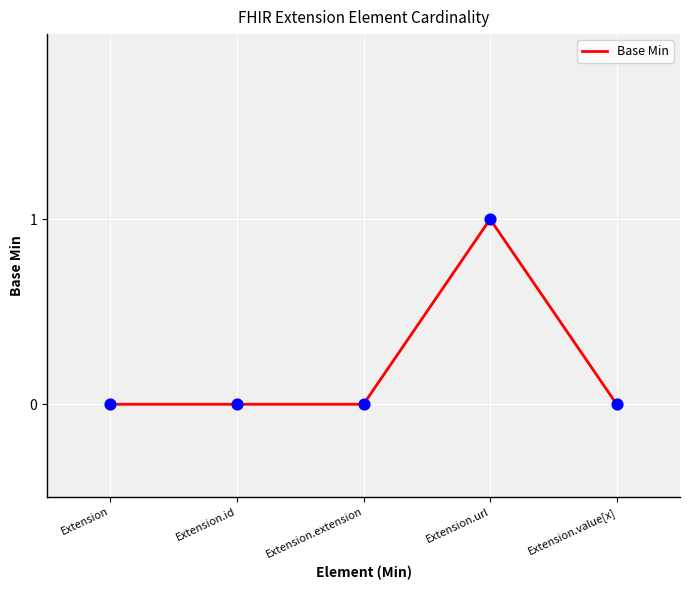

The chart shows a value of 1 at Extension. True or false?

False